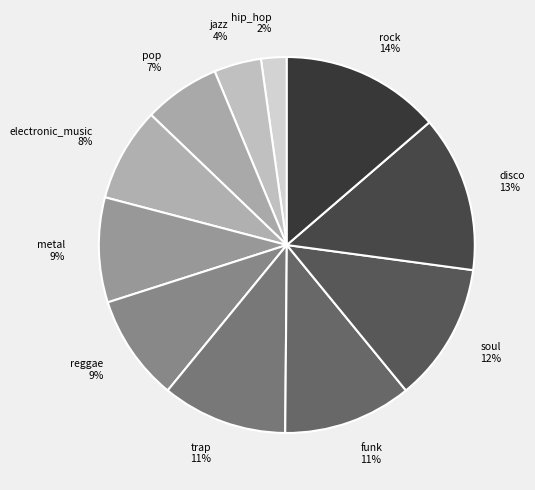

Approximately how many times larger is the value at soul compared to reggae?

1.3